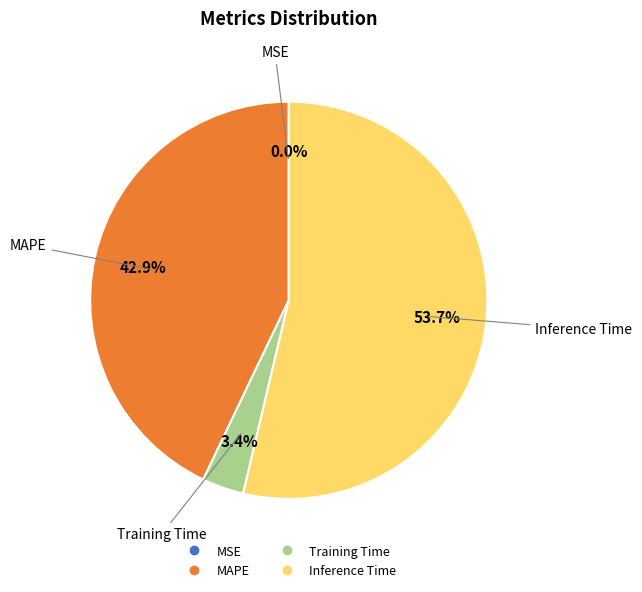

To the nearest percent, what is the difference between the largest and smallest slice percentages?

54%